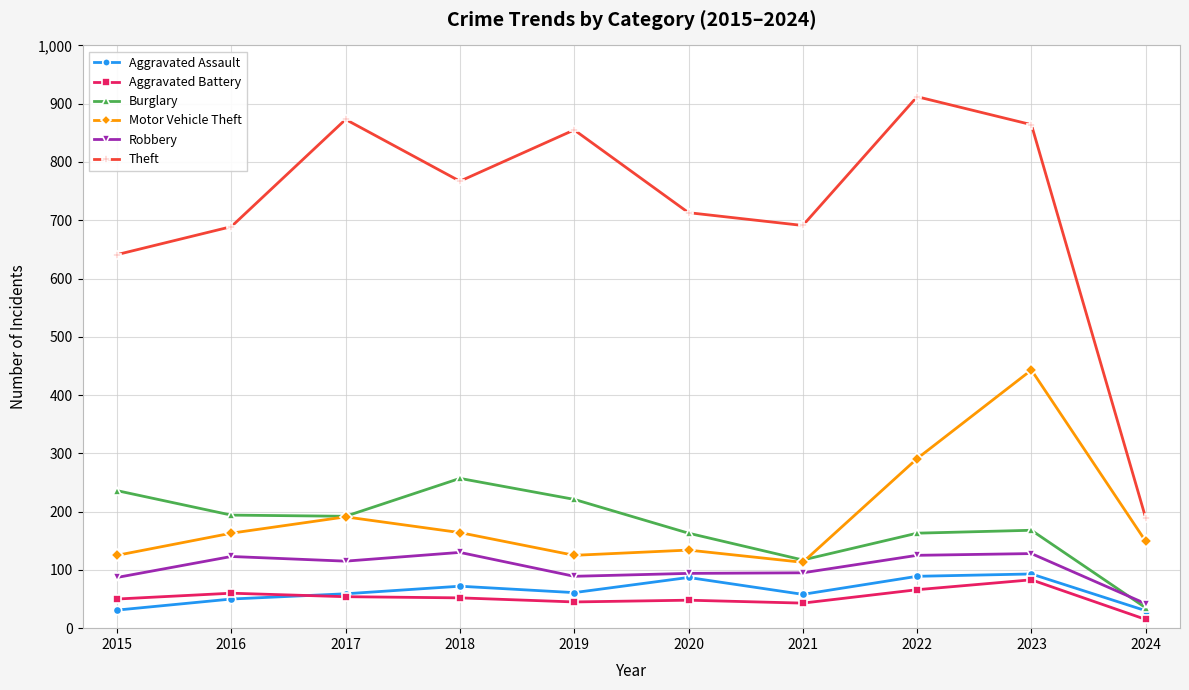

In Motor Vehicle Theft, how many points are lower than both neighbors (excluding endpoints)?

2